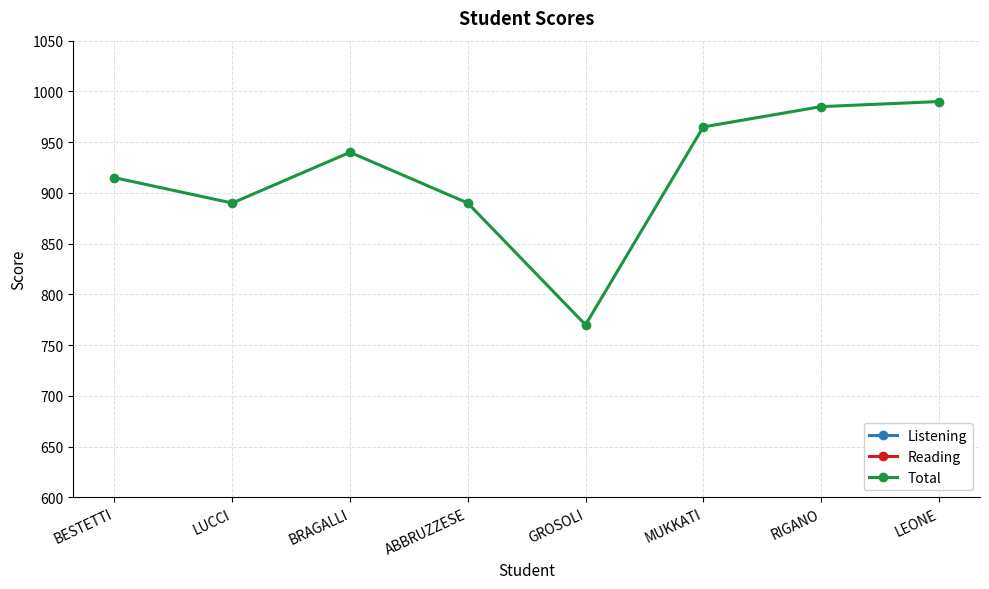

What is the difference between the second highest and second lowest values in the Listening series?

35